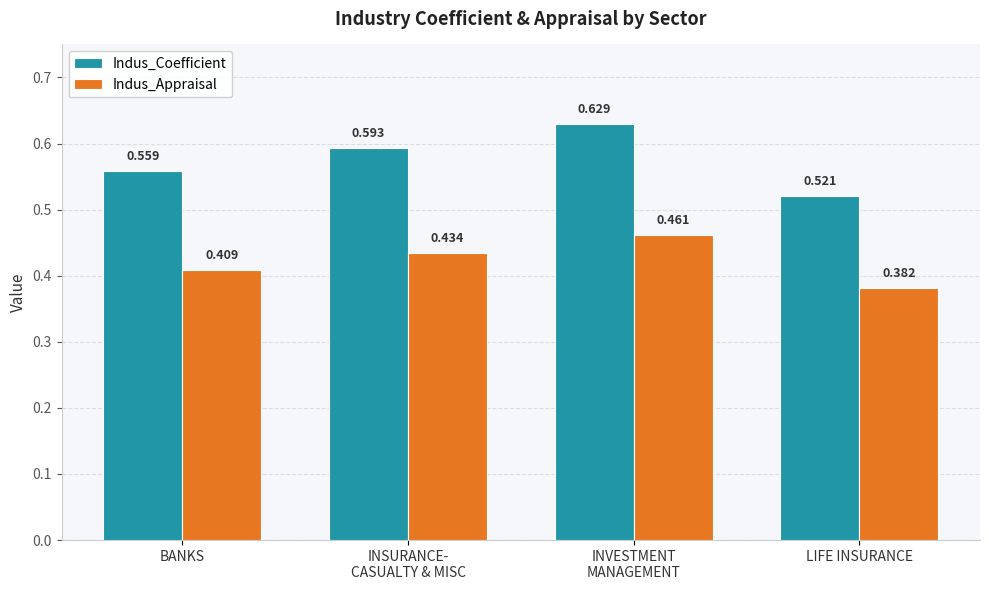

List the series in order of their overall mean, lowest first.

Indus_Appraisal, Indus_Coefficient